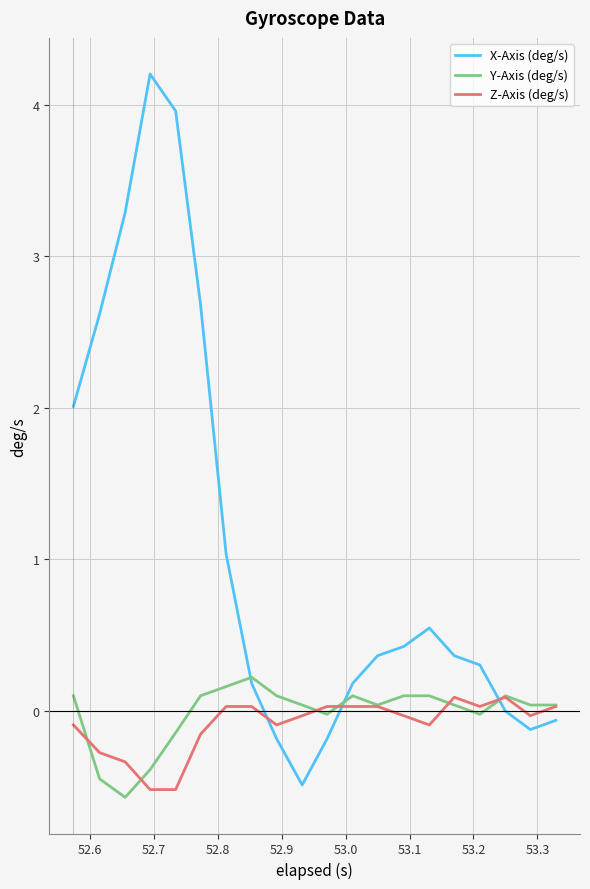

Which series has the largest range (max minus min)?

X-Axis (deg/s)